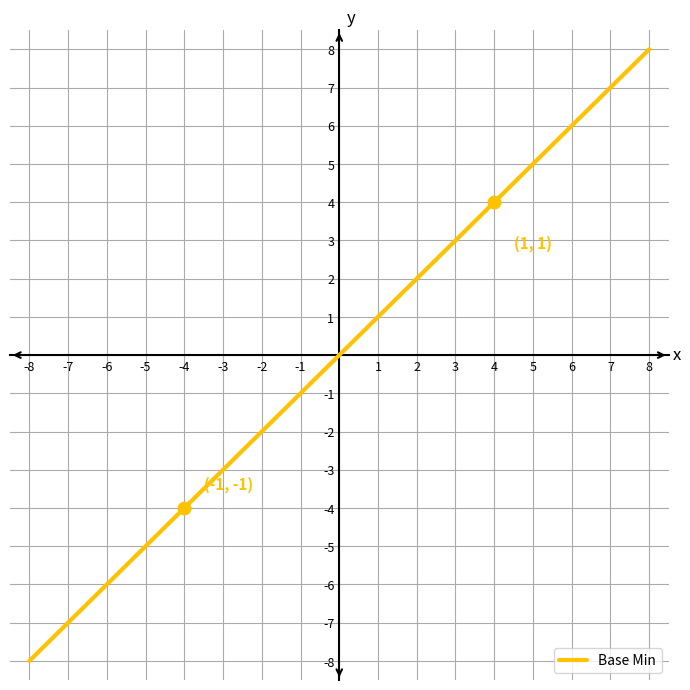

What is the minimum value shown in the chart?

-8